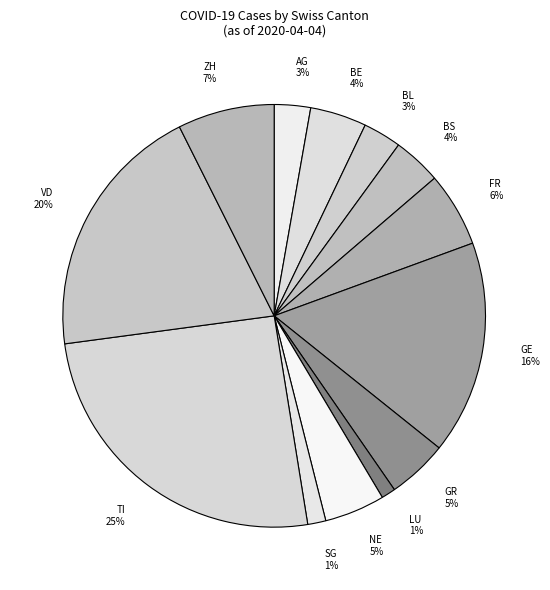

Do FR 6% and VD 20% together represent more than half of the pie?

No